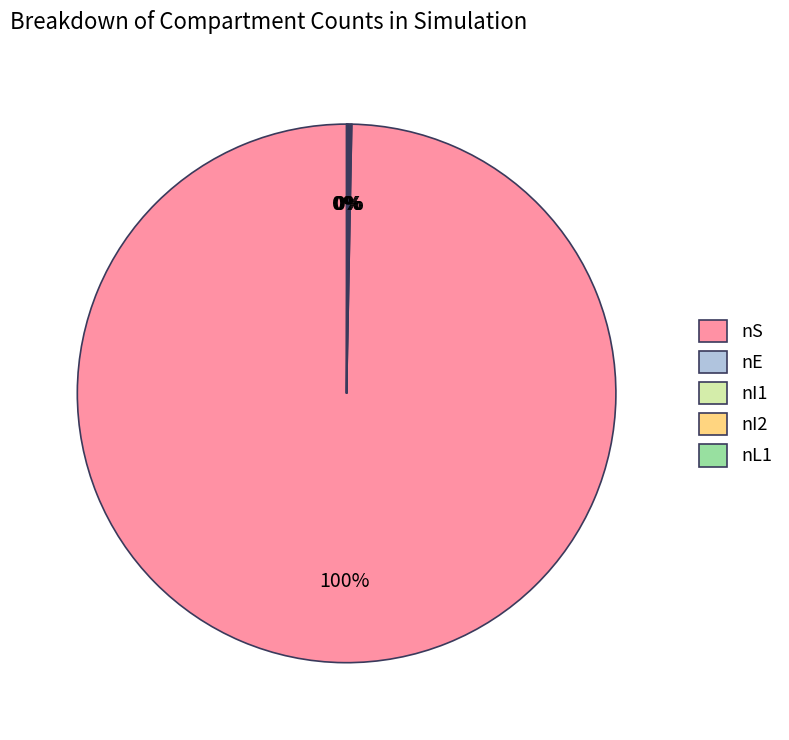

Which category has the biggest portion of the pie?

nS